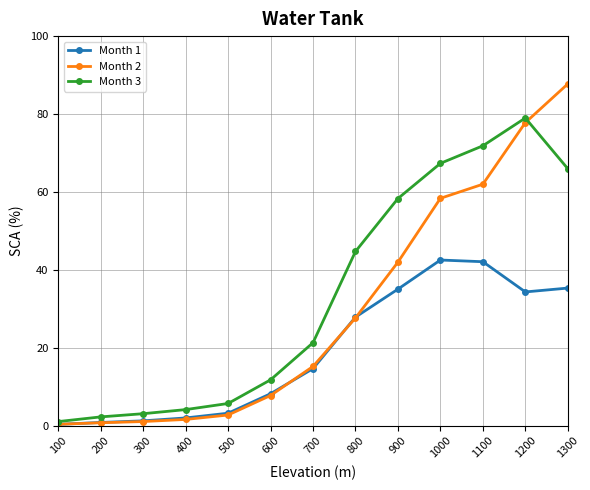

What is the difference between the highest and lowest values at 200?

1.5